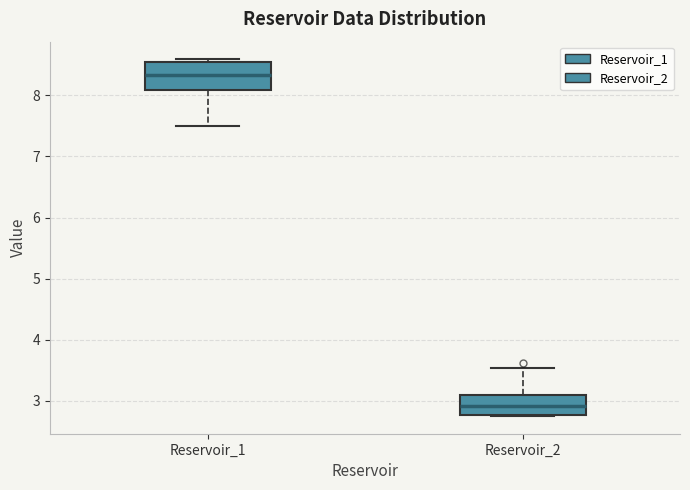

Where does the upper whisker of the box for Reservoir_2 end on the y-axis? The values are not printed on the chart, so give them approximately, as read against the axis.

3.5